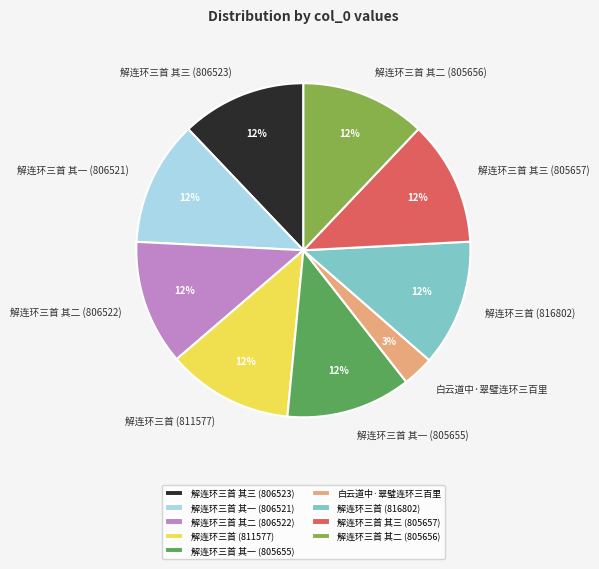

Approximately how many times larger is the value at 解连环三首 其一 (806521) compared to 解连环三首 其三 (806523)?

1.0